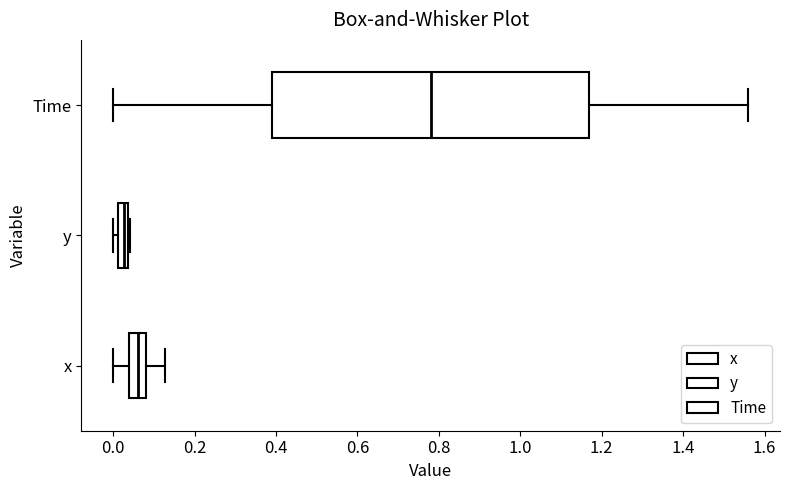

Comparing the boxes themselves (not the whiskers), which one is the widest?

Time